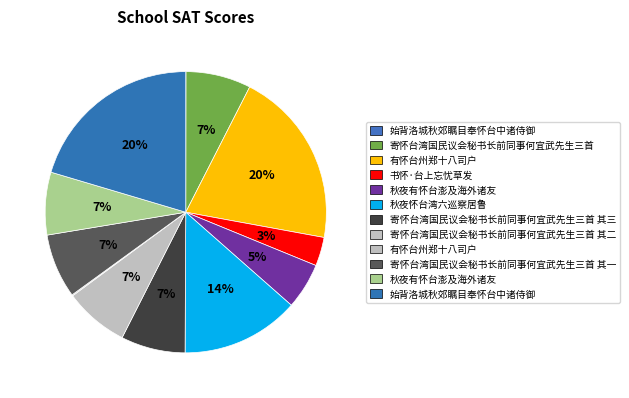

Which category has the biggest portion of the pie?

始背洛城秋郊瞩目奉怀台中诸侍御